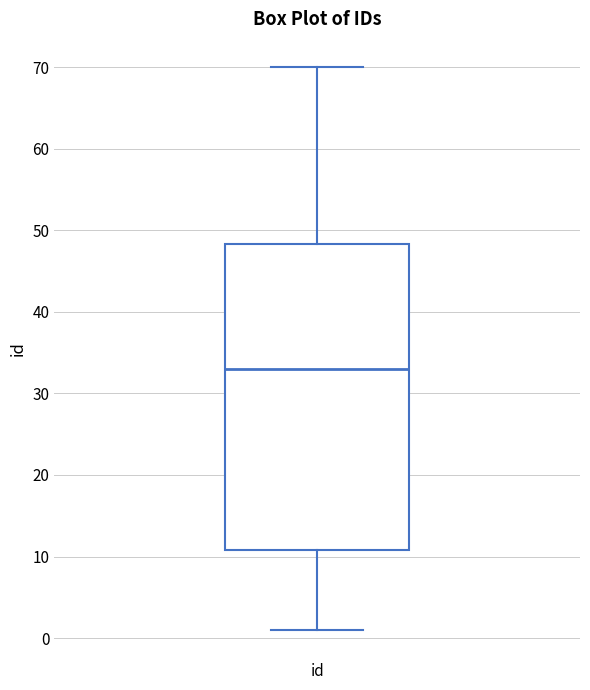

Where does the upper whisker of the box for id end on the y-axis? The values are not printed on the chart, so give them approximately, as read against the axis.

70